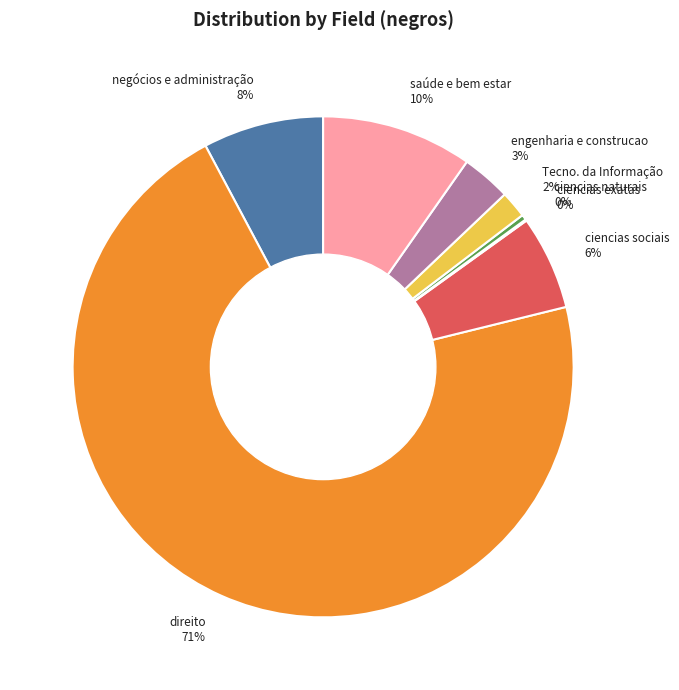

To the nearest percent, what is the difference between the largest and smallest slice percentages?

71%